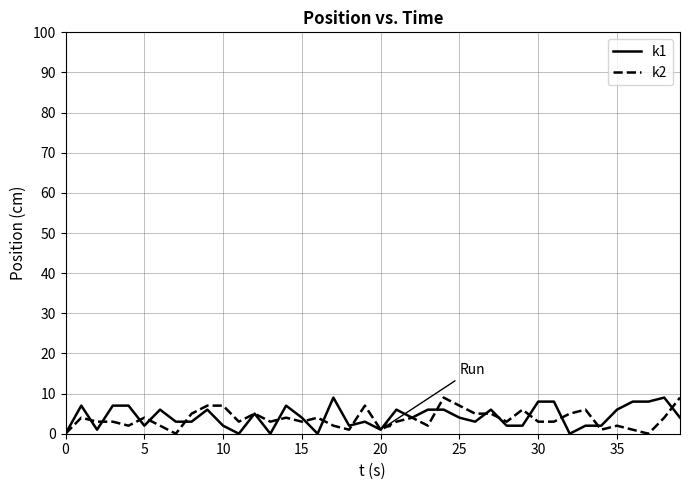

What is the maximum value shown in the chart?

9